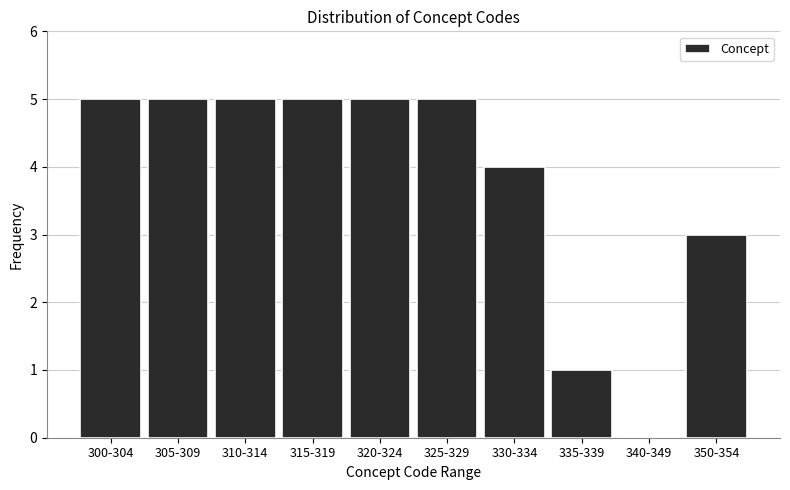

Reading left to right, extract all data points from this chart.

300-304=5	305-309=5	310-314=5	315-319=5	320-324=5	325-329=5	330-334=4	335-339=1	340-349=0	350-354=3